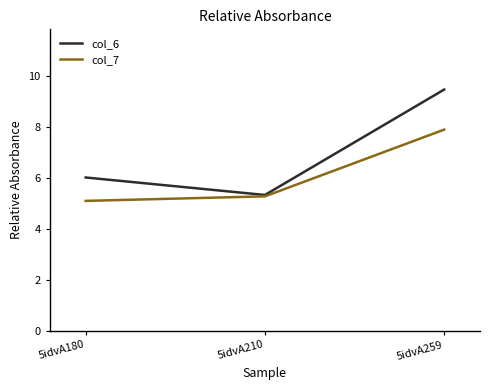

Where is col_7 nearest to the value 6?

5idvA210